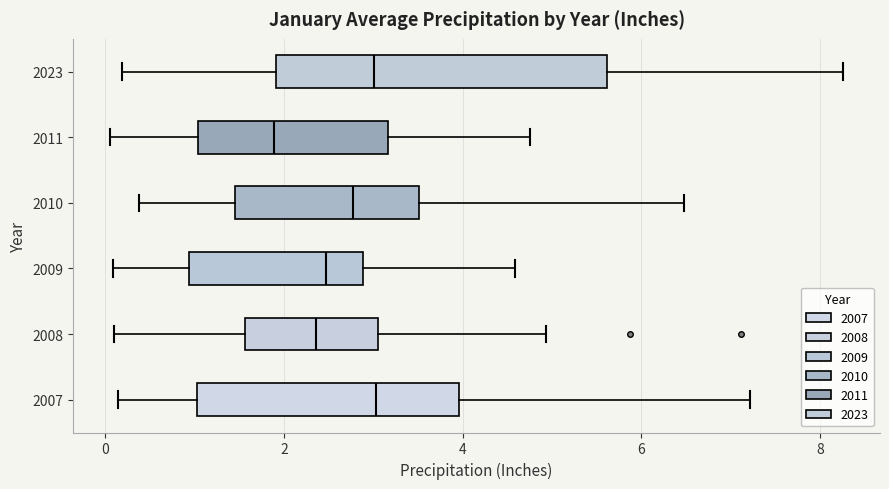

Which box is the widest, from its left edge to its right edge?

2023